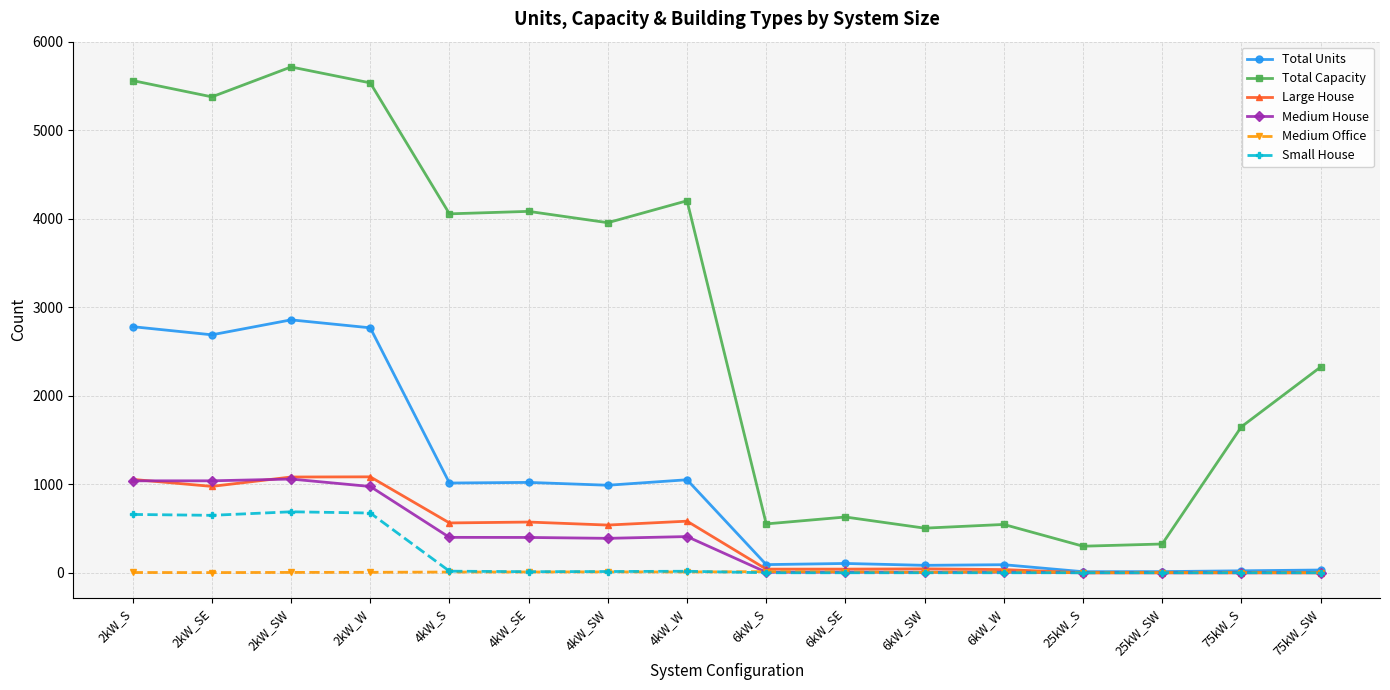

What is the label of the 9th point from the right?

4kW_W